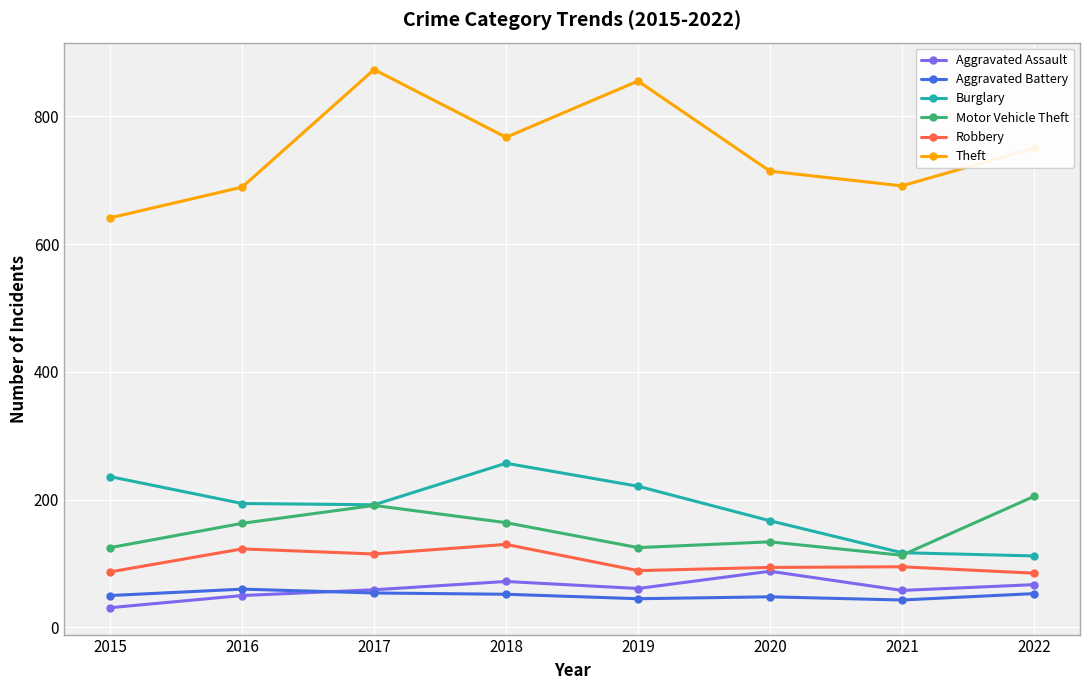

What is the difference between the Aggravated Assault values at 2022 and 2015?

36